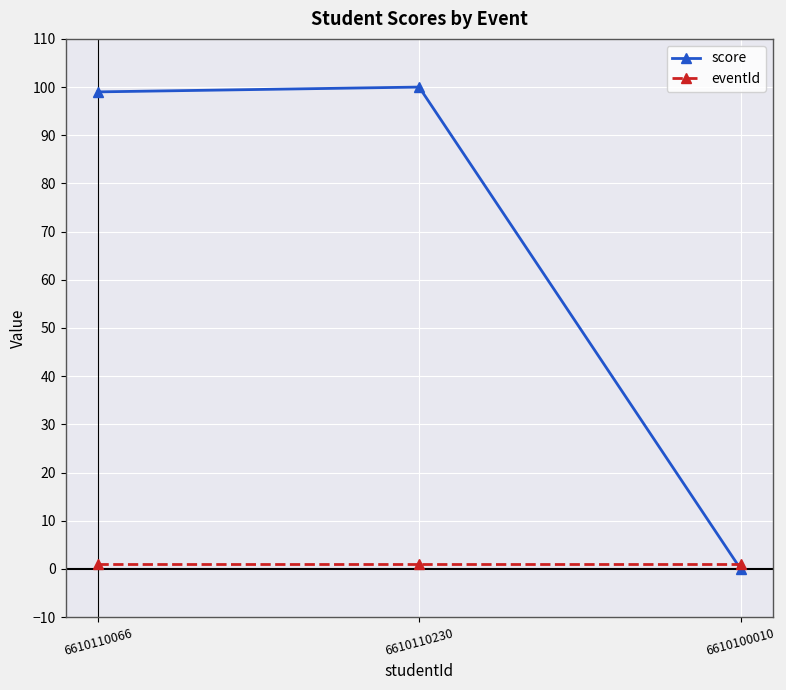

Which series has the largest total across all categories?

score